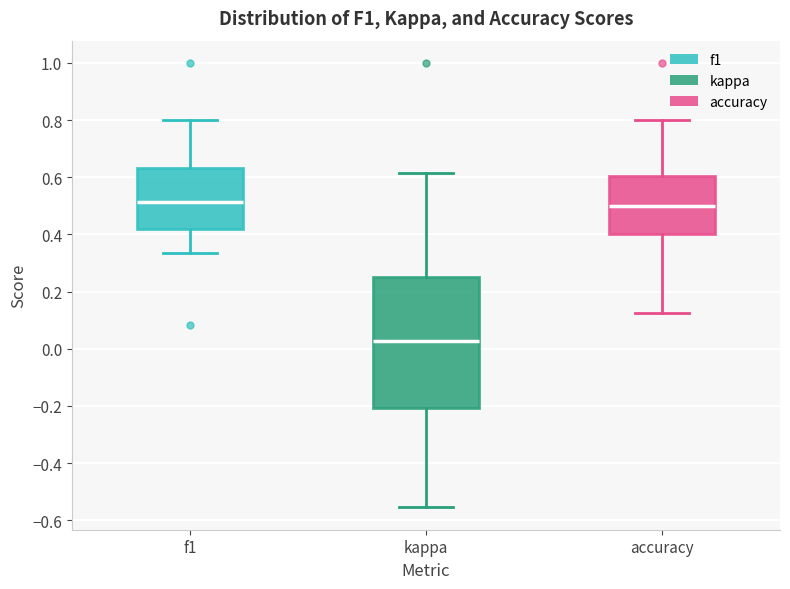

Where does the upper whisker of the box for kappa end on the y-axis? The values are not printed on the chart, so give them approximately, as read against the axis.

0.62